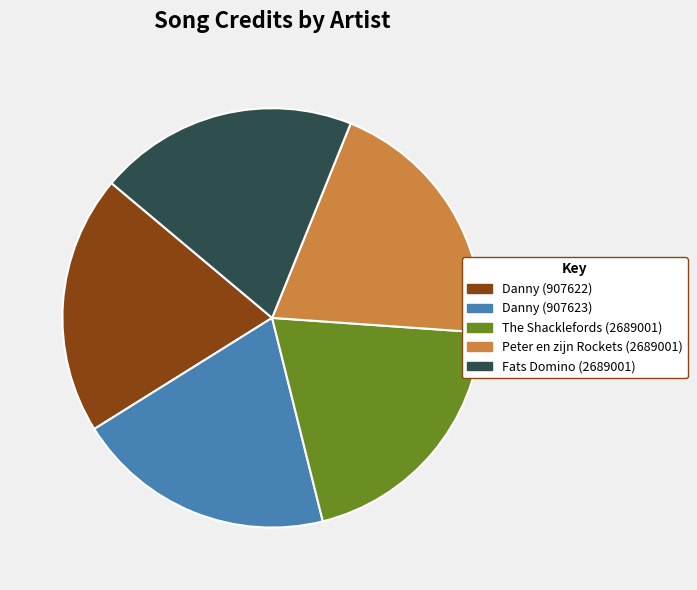

What is the ratio of the value at Fats Domino (2689001) to the value at The Shacklefords (2689001)?

1.0